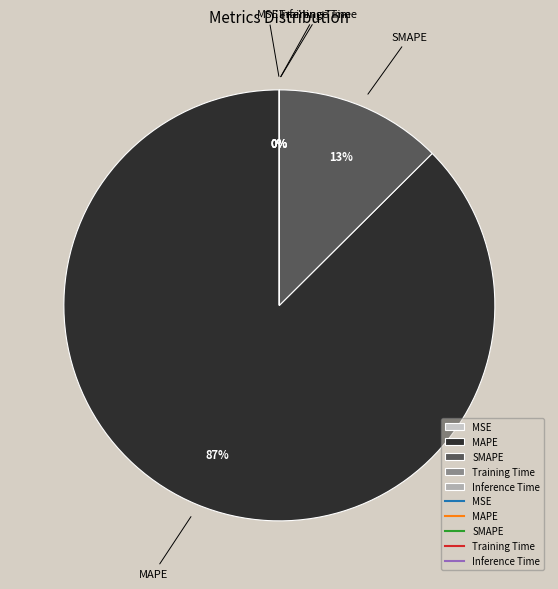

Does any single category account for the majority?

Yes